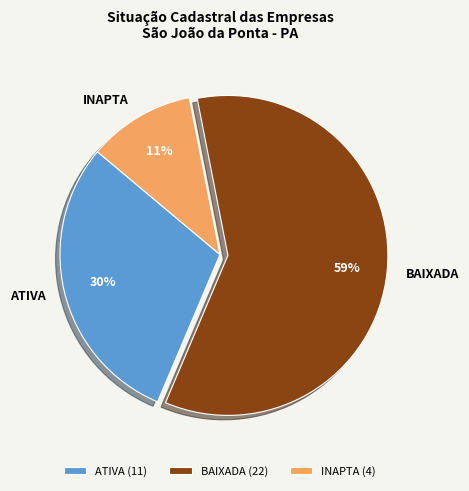

Is ATIVA the majority of the pie?

No